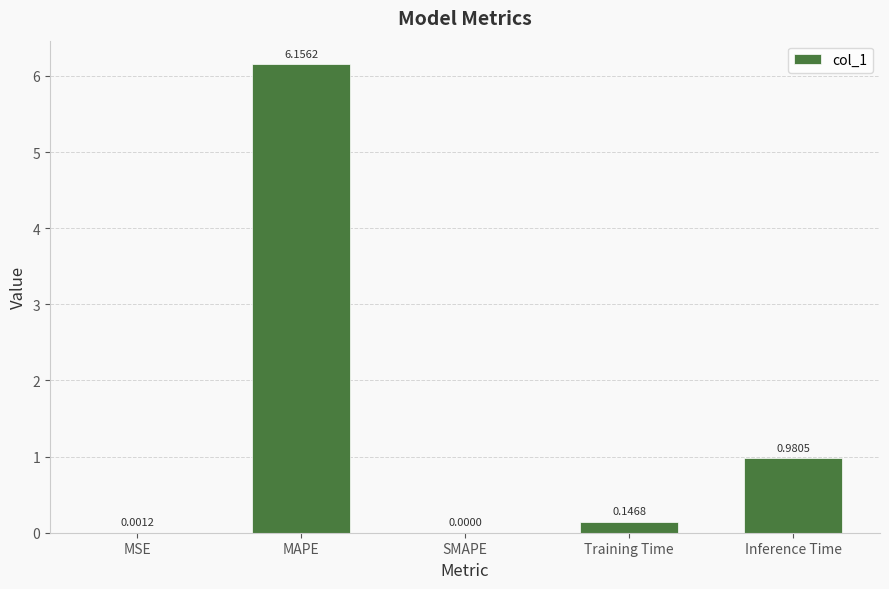

What is the change in value from MSE to MAPE?

+6.2